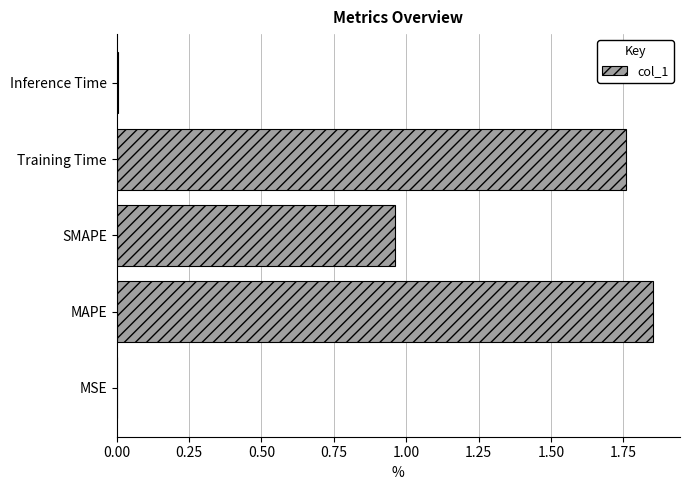

True or false: the data shows 0.0 at Inference Time.

True